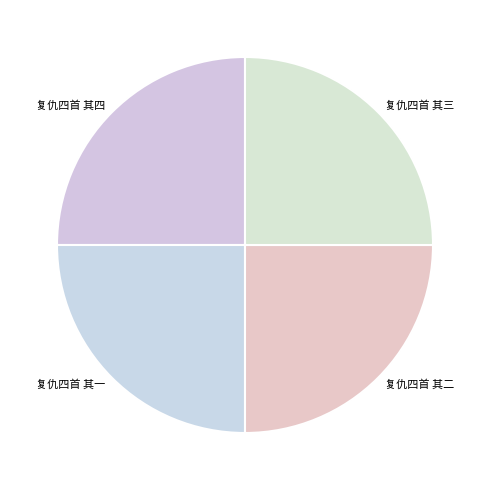

The 复仇四首 其一 slice represents 25% of the pie. True or false?

True